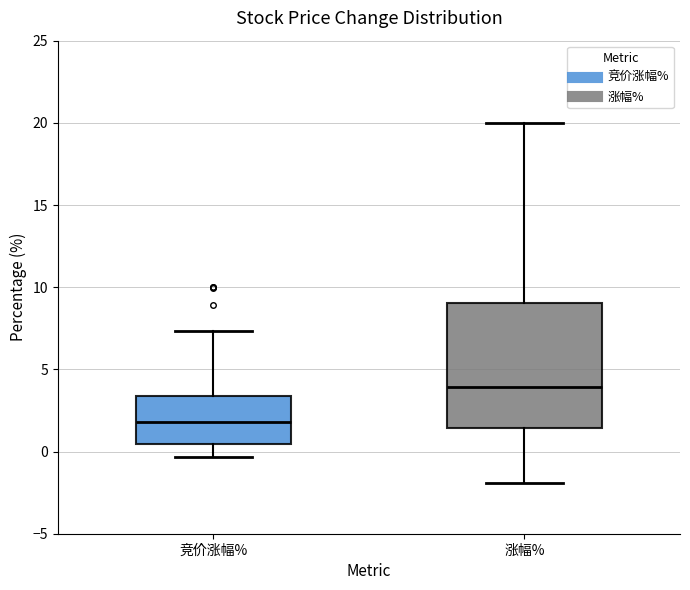

Comparing the boxes themselves (not the whiskers), which one is the tallest?

涨幅%